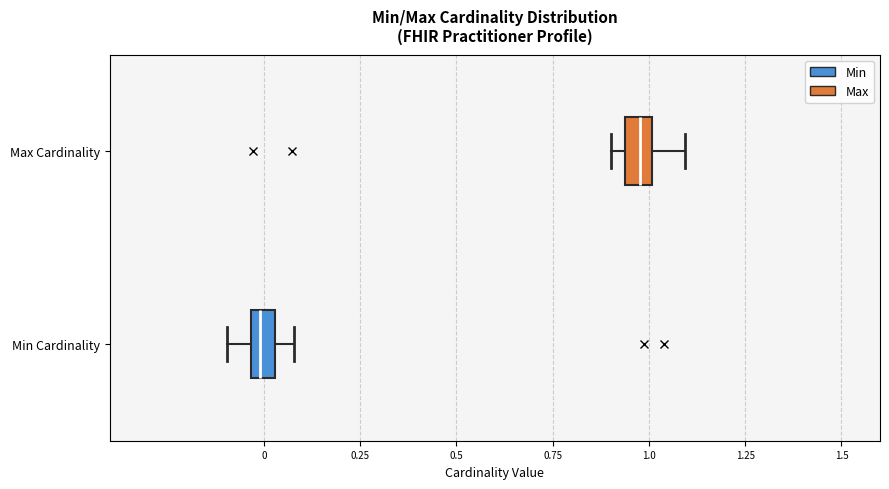

Where is the right edge of the box for Max Cardinality on the x-axis? The values are not printed on the chart, so give them approximately, as read against the axis.

1.00